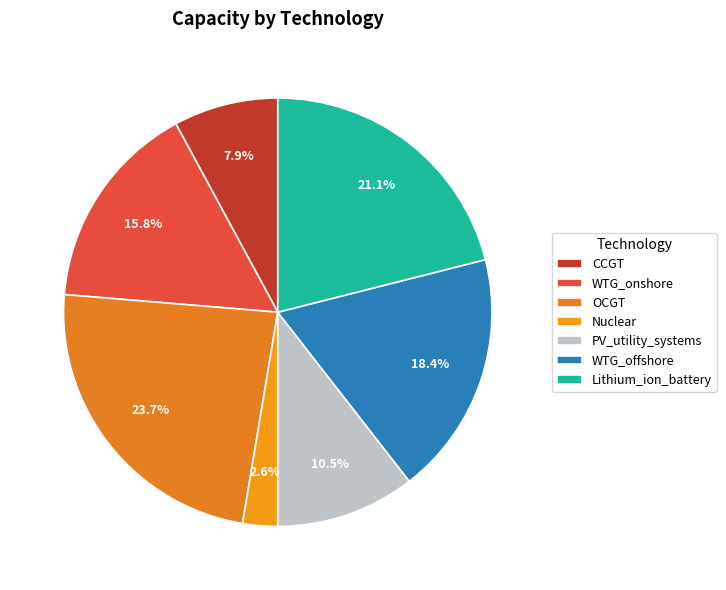

Rank the categories by value from lowest to highest.

Nuclear, CCGT, PV_utility_systems, WTG_onshore, WTG_offshore, Lithium_ion_battery, OCGT